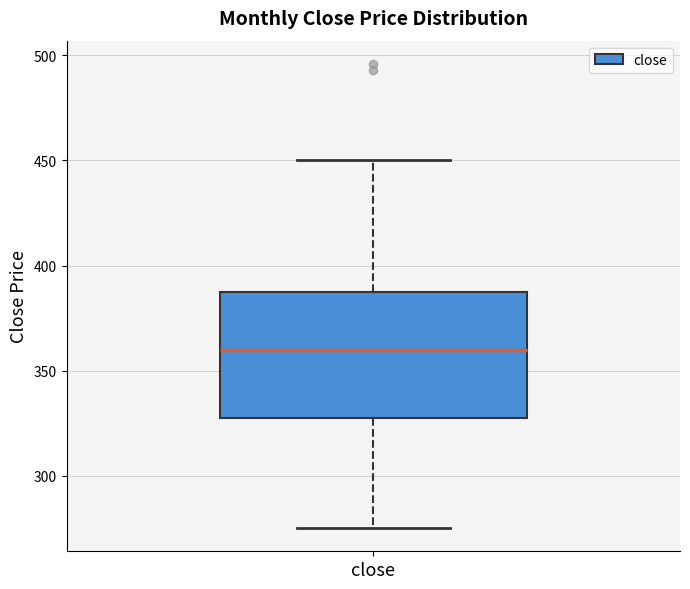

Read this box plot against the y-axis: the position of the median line, the range covered by the box, and the ends of both whiskers. The values are not printed on the chart, so give them approximately, as read against the axis.

median 360, box 330 to 385, whiskers 275 to 450